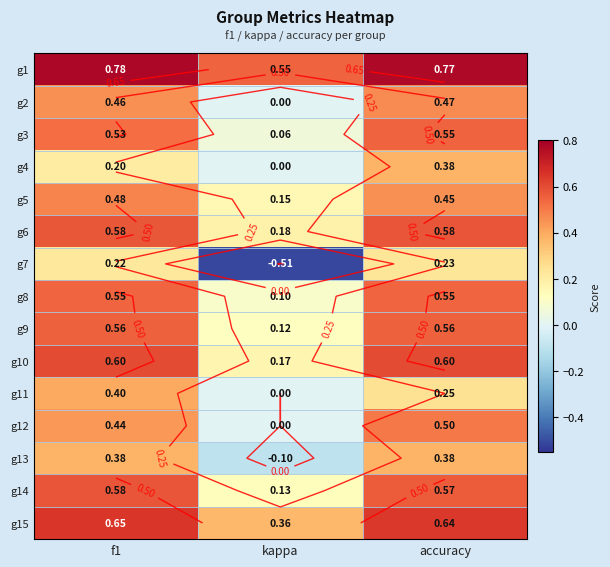

Is it true that g1 equals 0.8 at kappa?

False